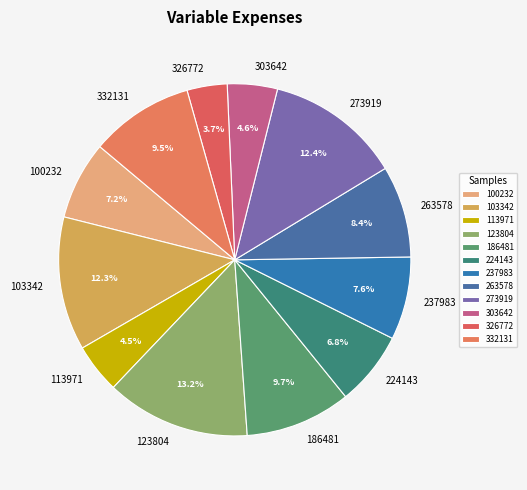

Which category has the smallest portion of the pie?

326772